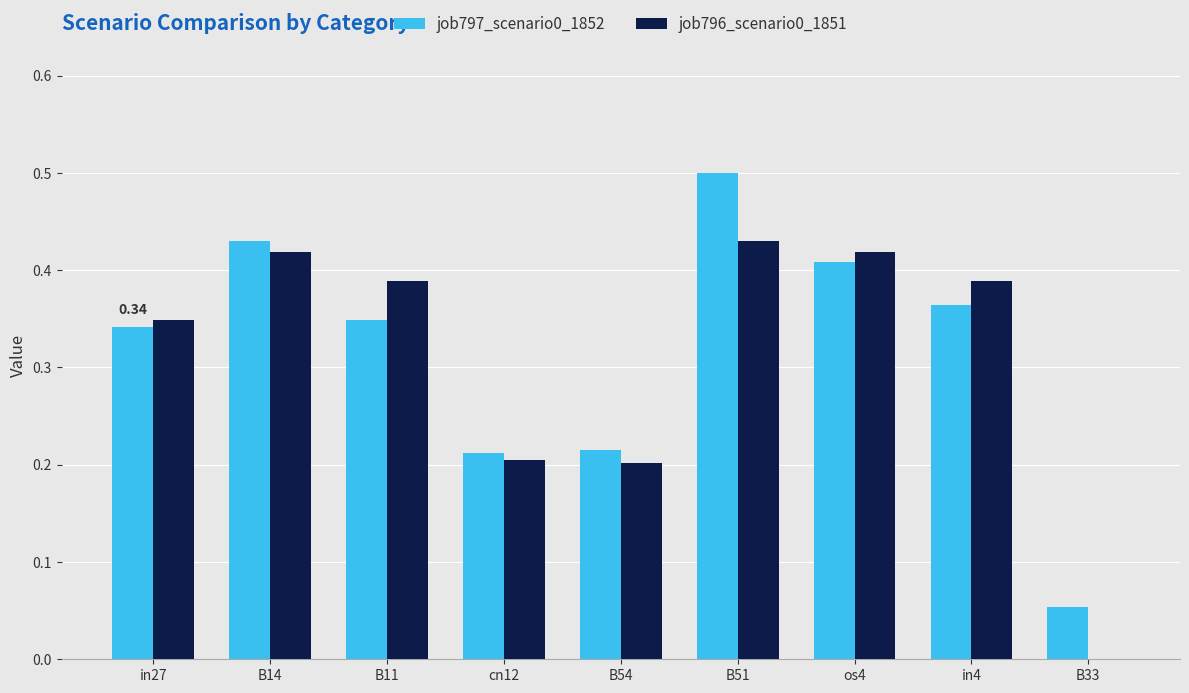

What is the sum of the job797_scenario0_1852 values at B51 and cn12?

0.7